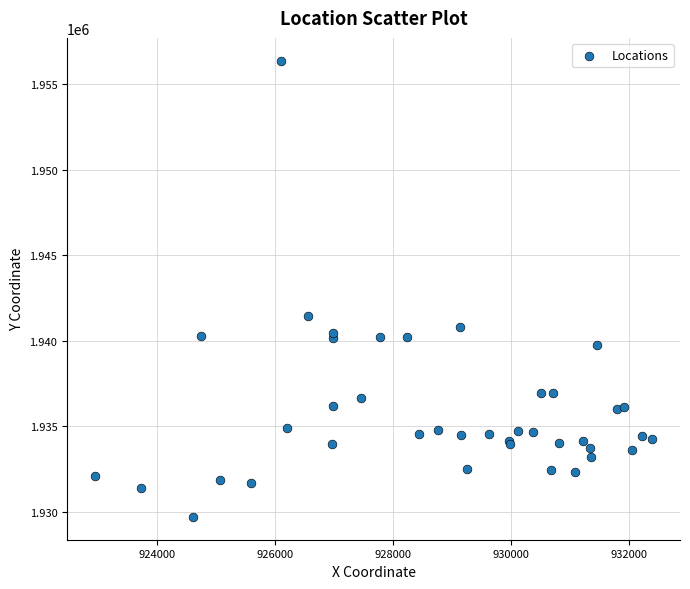

What Y value in the scatter plot is closest to 1943033?

1941432.3